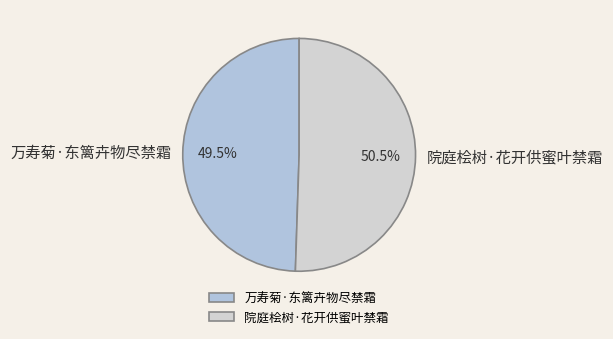

What is the majority slice?

院庭桧树·花开供蜜叶禁霜